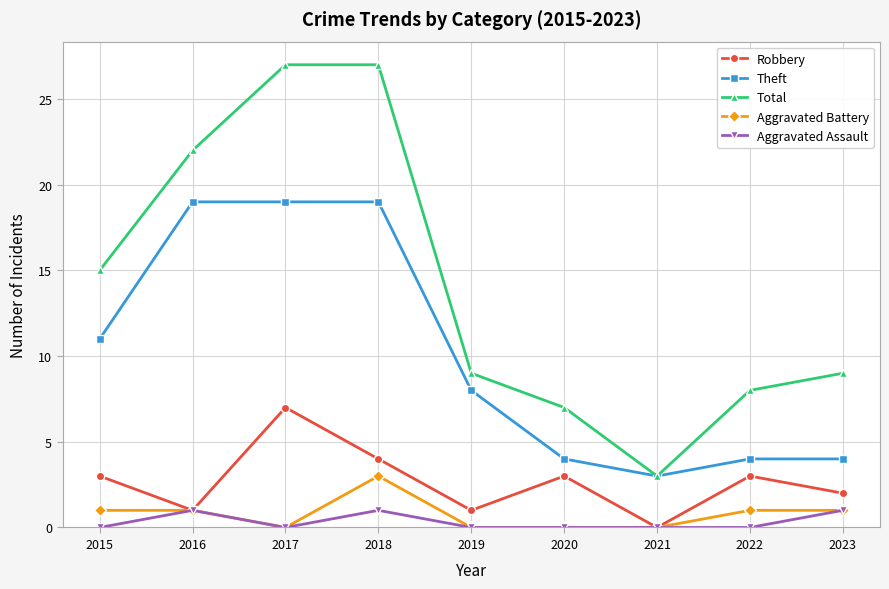

Is the value of Aggravated Assault at 2023 greater than the value of Aggravated Battery at 2018?

No